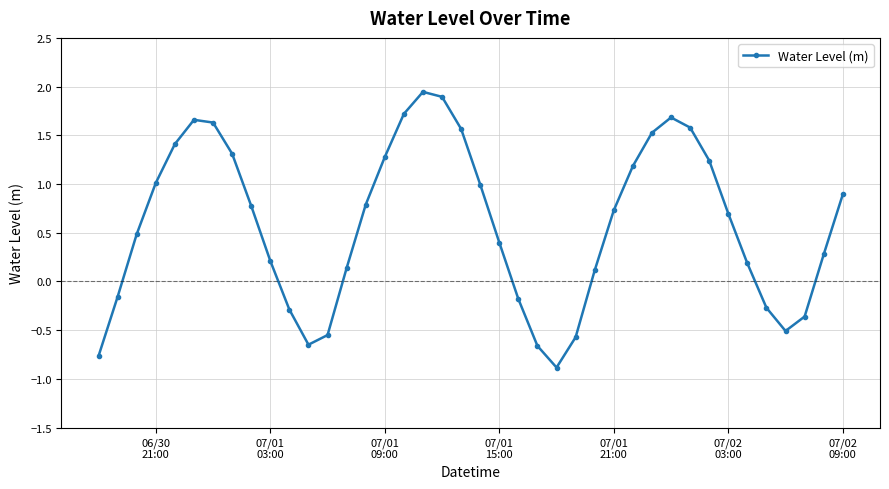

What is the sum of all values?

23.5